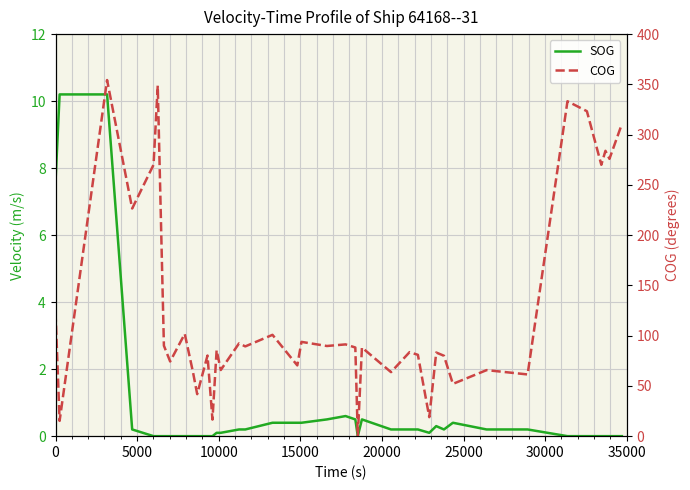

Reading left to right, list all the values displayed in this chart.

SOG: 7.6	10.2	10.2	0.2	0.0	0.0	0.0	0.0	0.0	0.0	0.0	0.0	0.0	0.1	0.1	0.2	0.2	0.4	0.4	0.4	0.5	0.6	0.5	0.0	0.5	0.2	0.2	0.2	0.1	0.3	0.2	0.4	0.2	0.2	0.0	0.0	0.0	0.0	0.0	0.0
COG: 123.2	15.2	354.3	226.5	270.0	348.7	90.0	74.3	101.8	63.5	41.8	80.2	16.5	85.5	65.8	92.3	89.3	100.8	70.4	93.8	89.7	91.3	88.2	0.0	88.2	63.7	83.6	80.9	18.9	83.2	80.0	52.0	65.7	61.4	333.2	323.3	270.0	283.9	275.9	310.5